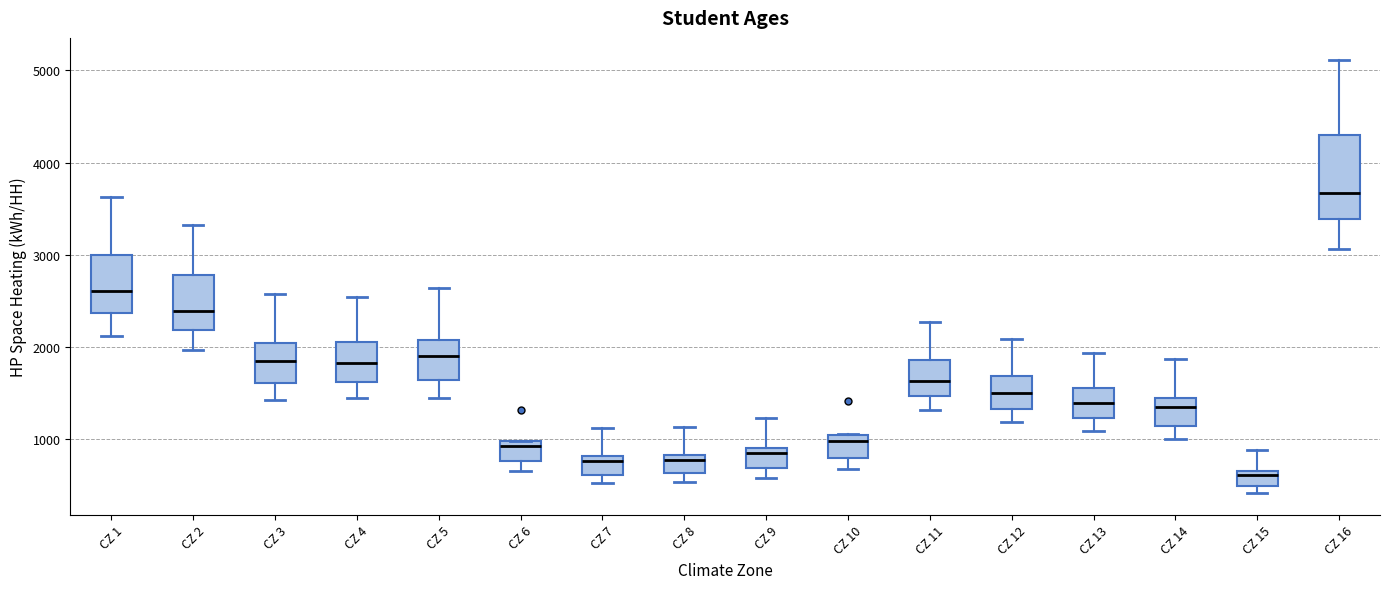

Comparing the boxes themselves (not the whiskers), which one is the tallest?

CZ 16